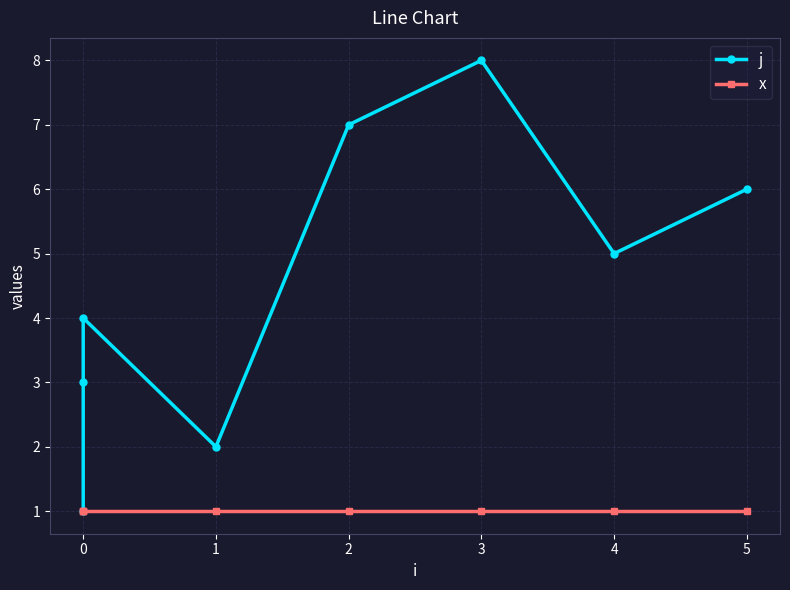

Between 0 and 5, which series saw the biggest shift?

j